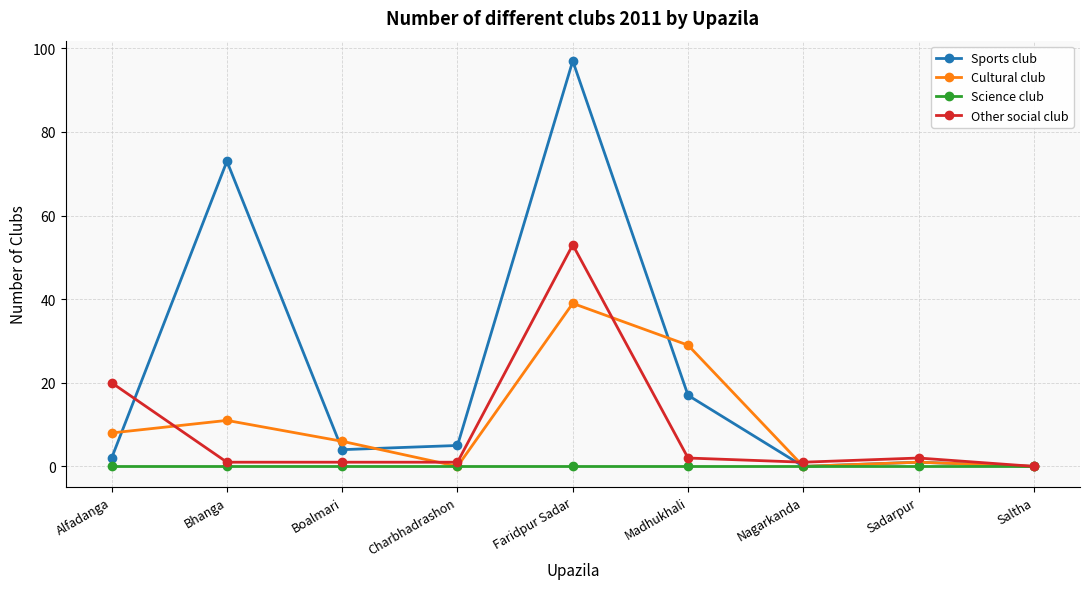

The Other social club series shows 82 at Faridpur Sadar. True or false?

False